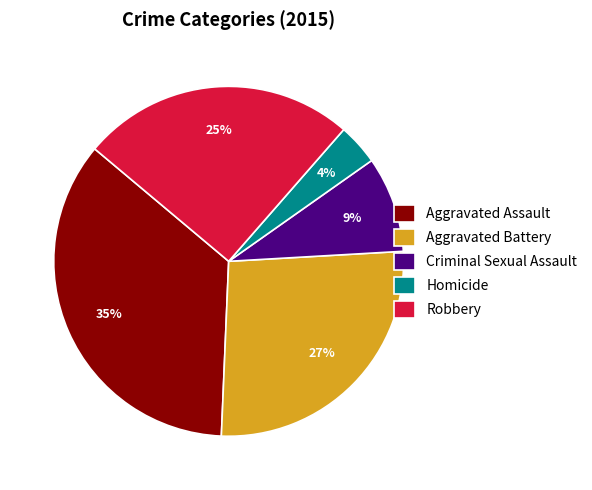

To the nearest percent, what is the difference between the Homicide and Aggravated Battery slice percentages?

23%